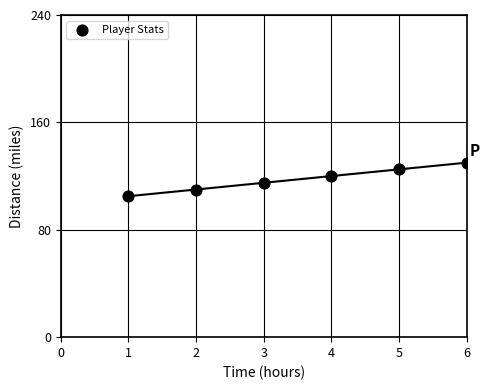

What is the average Y value?

118